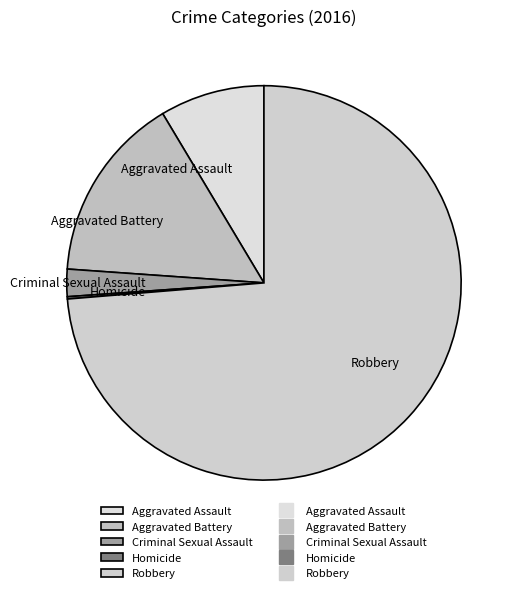

The Aggravated Assault slice represents 9% of the pie. True or false?

True